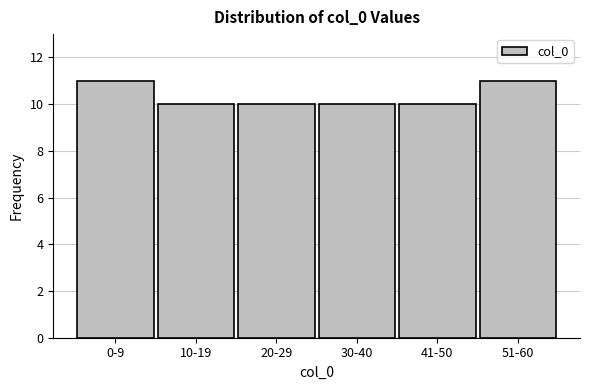

Reading left to right, transcribe all the data shown in this chart.

11	10	10	10	10	11